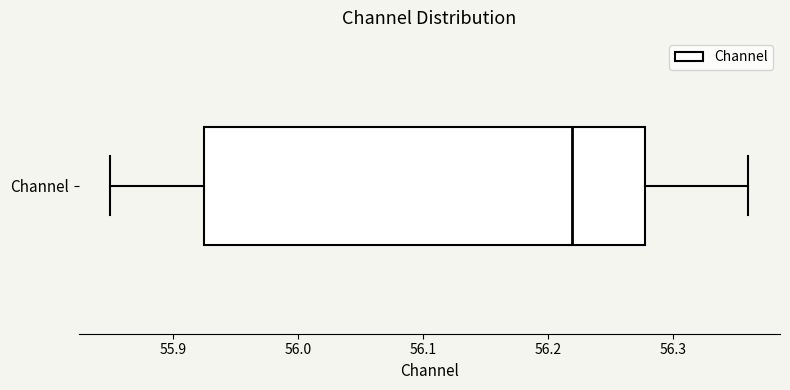

Where is the left edge of the box for Channel on the x-axis? The values are not printed on the chart, so give them approximately, as read against the axis.

55.93